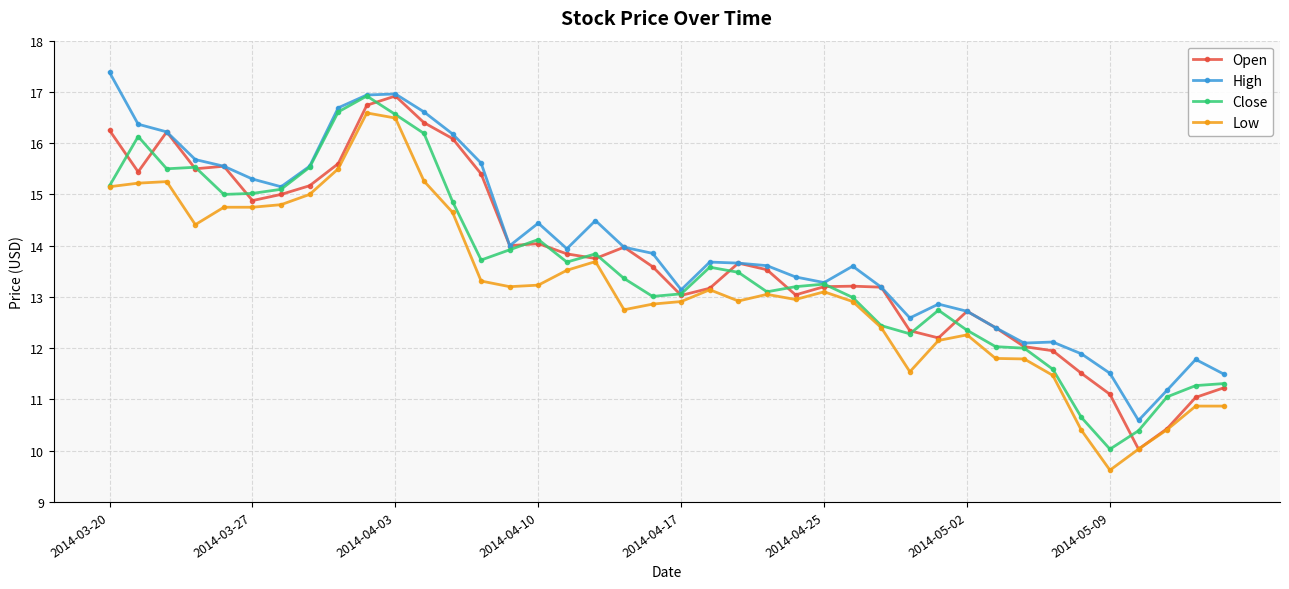

True or false: Open and Close cross at least once.

True